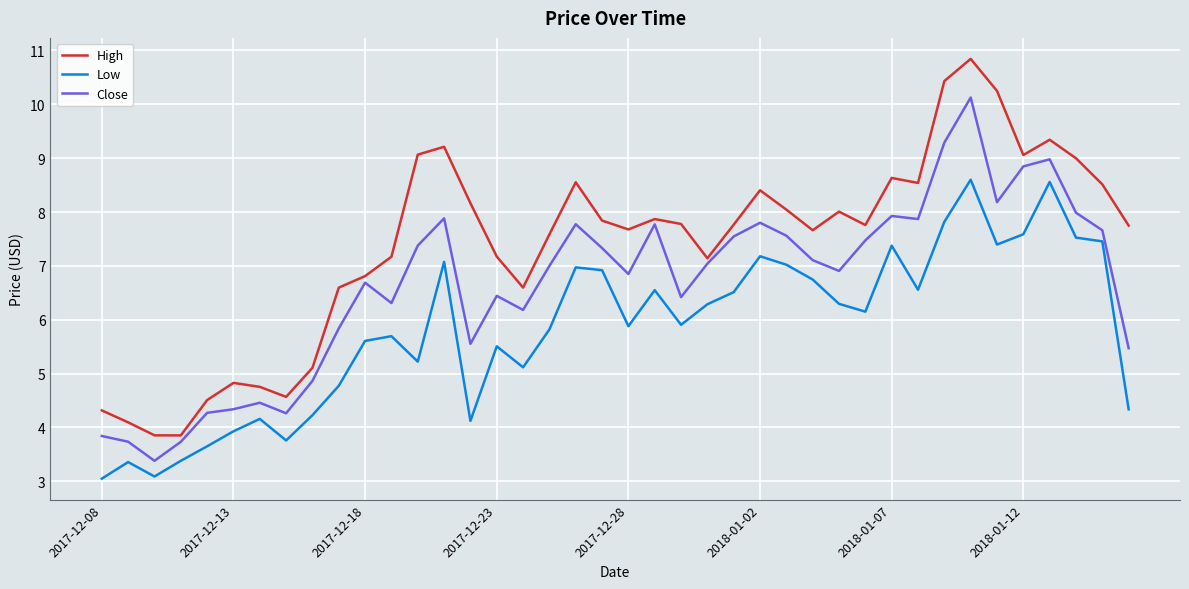

Which series has the largest range (max minus min)?

High